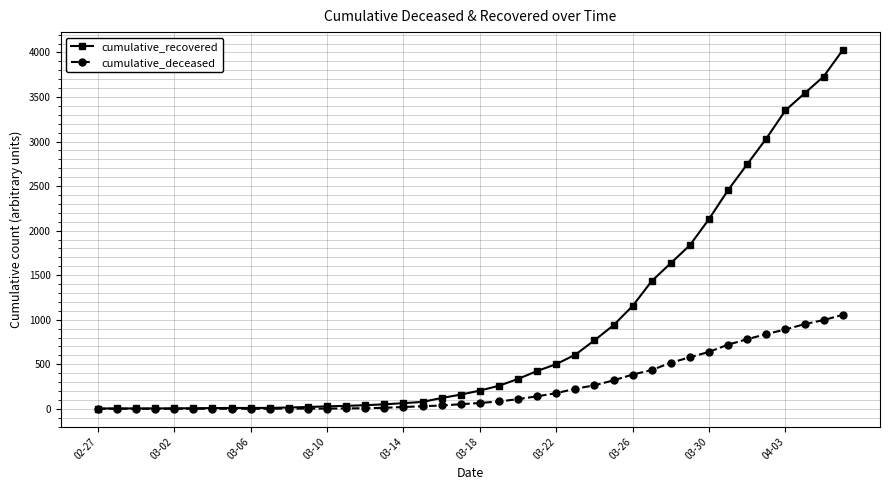

Which series has the widest spread of values?

cumulative_recovered